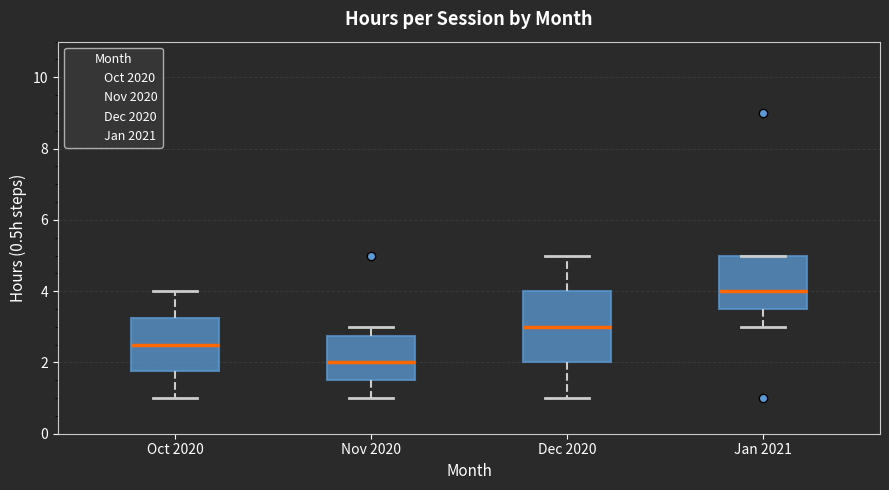

Reading left to right, read every box against the y-axis: the position of its median line, the range the box covers, and the ends of its whiskers. The values are not printed on the chart, so give them approximately, as read against the axis.

Oct 2020: median 2.6, box 1.8 to 3.2, whiskers 1.0 to 4.0
Nov 2020: median 2.0, box 1.6 to 2.8, whiskers 1.0 to 3.0
Dec 2020: median 3.0, box 2.0 to 4.0, whiskers 1.0 to 5.0
Jan 2021: median 4.0, box 3.6 to 5.0, whiskers 3.0 to 5.0